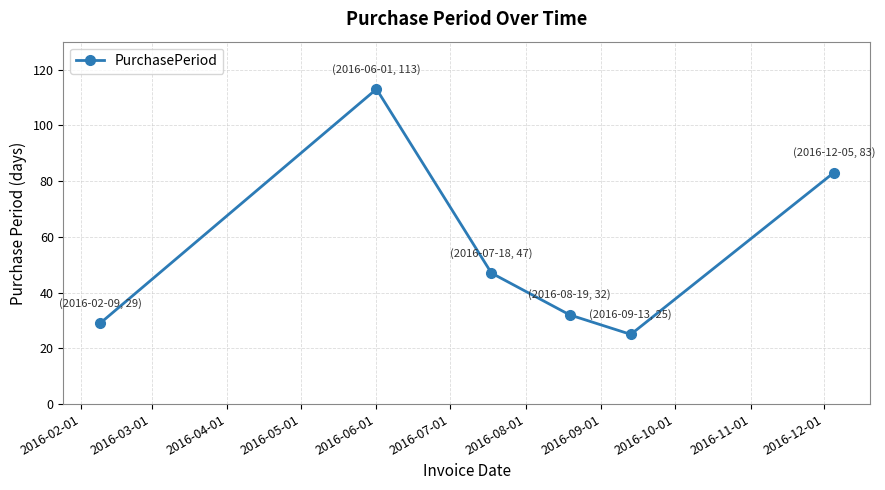

Count the number of categories in the chart.

6